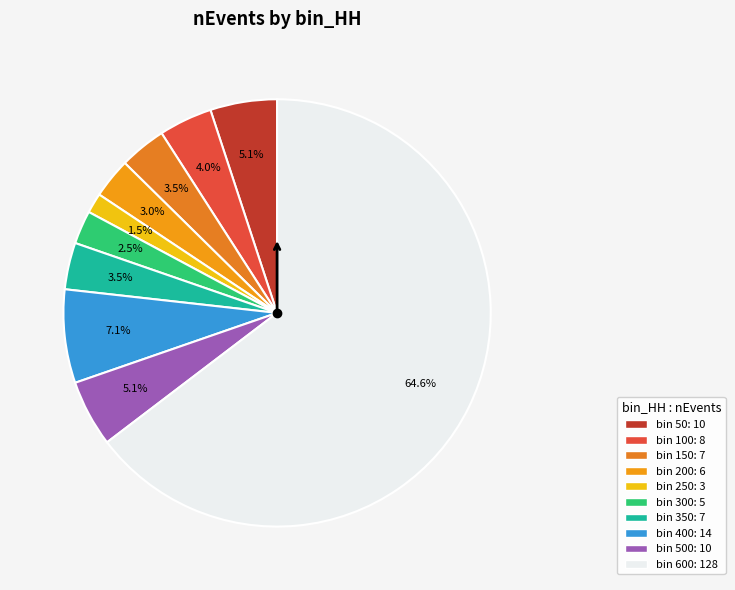

Rank the categories by value from lowest to highest.

250, 300, 200, 150, 350, 100, 50, 500, 400, 600